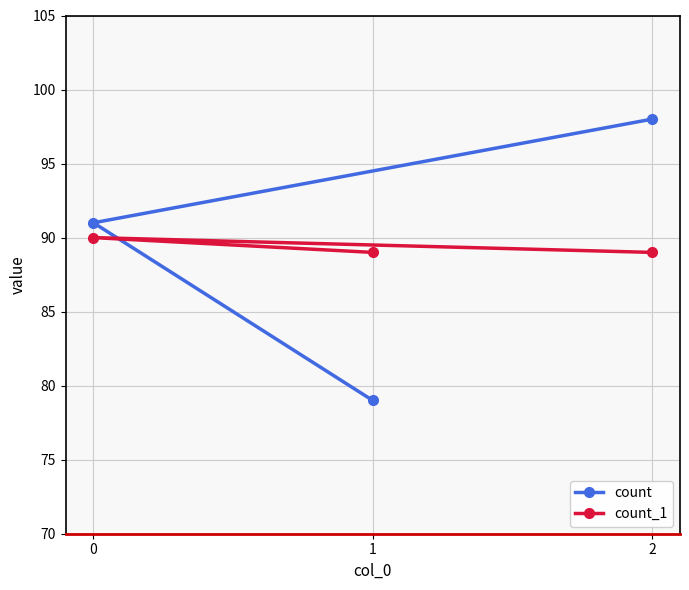

What is the value of the count_1 point at the 3rd from the left?

89